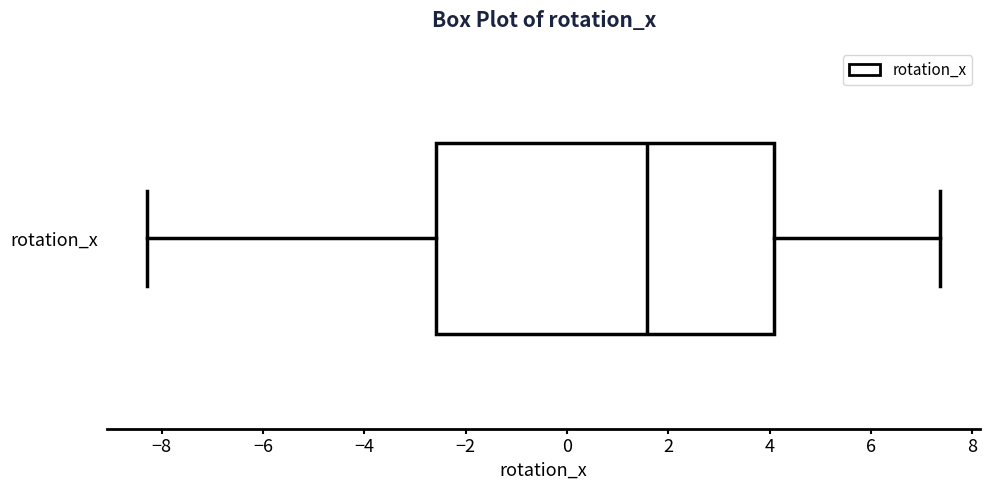

Read this box plot against the x-axis: the position of the median line, the range covered by the box, and the ends of both whiskers. The values are not printed on the chart, so give them approximately, as read against the axis.

median 1.6, box -2.6 to 4.0, whiskers -8.2 to 7.4